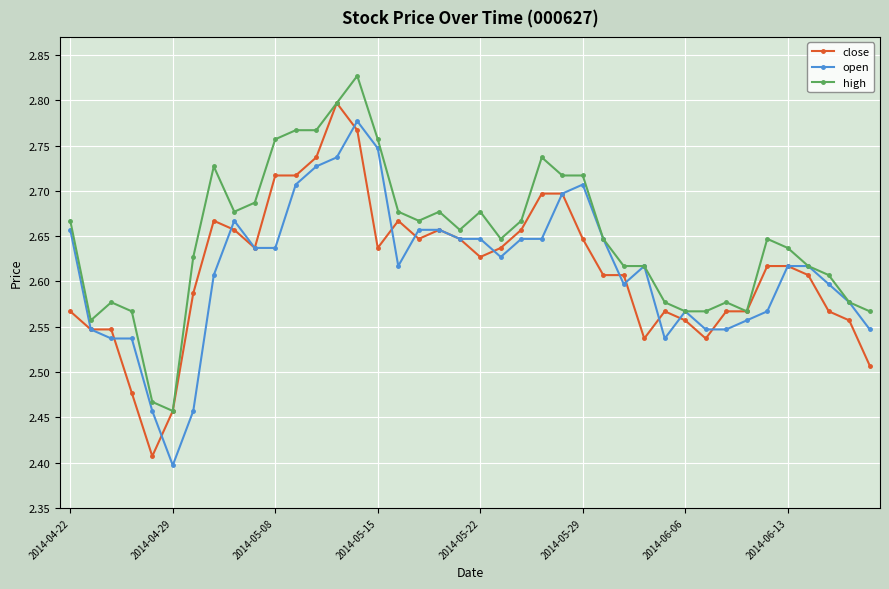

What are all the series names shown in the legend?

close, open, high